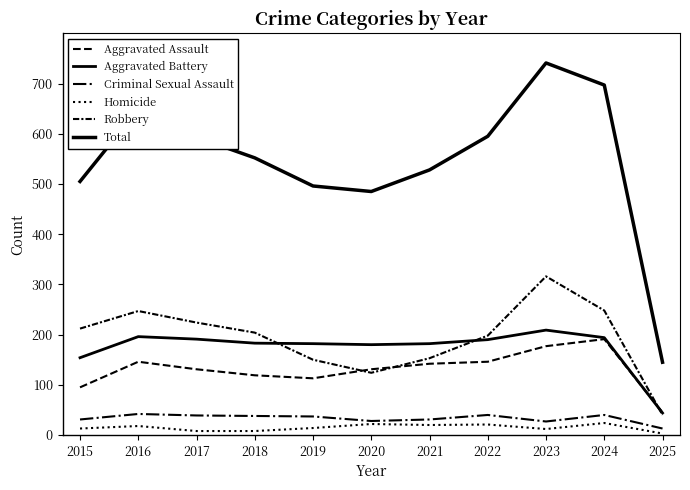

Is this an area chart (filled region under the line)?

No